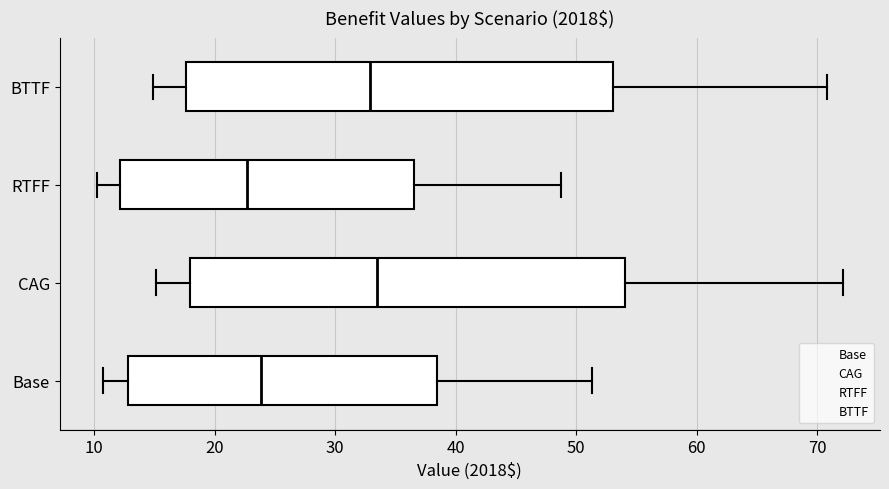

Reading bottom to top, read every box against the x-axis: the position of its median line, the range the box covers, and the ends of its whiskers. The values are not printed on the chart, so give them approximately, as read against the axis.

Base: median 24, box 13 to 38, whiskers 11 to 51
CAG: median 34, box 18 to 54, whiskers 15 to 72
RTFF: median 23, box 12 to 37, whiskers 10 to 49
BTTF: median 33, box 18 to 53, whiskers 15 to 71